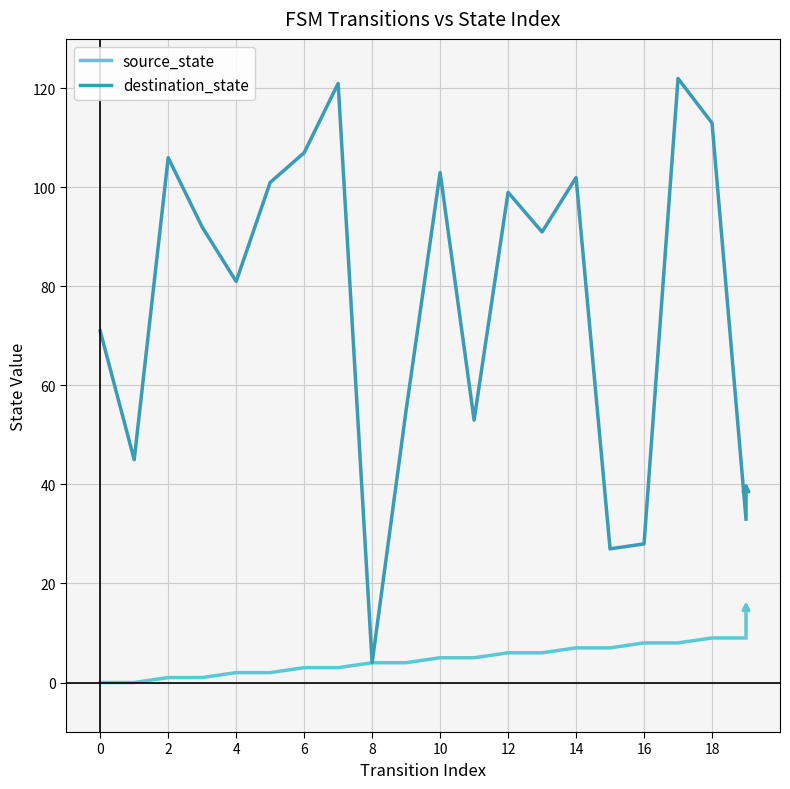

What is the highest value of the source_state series?

9